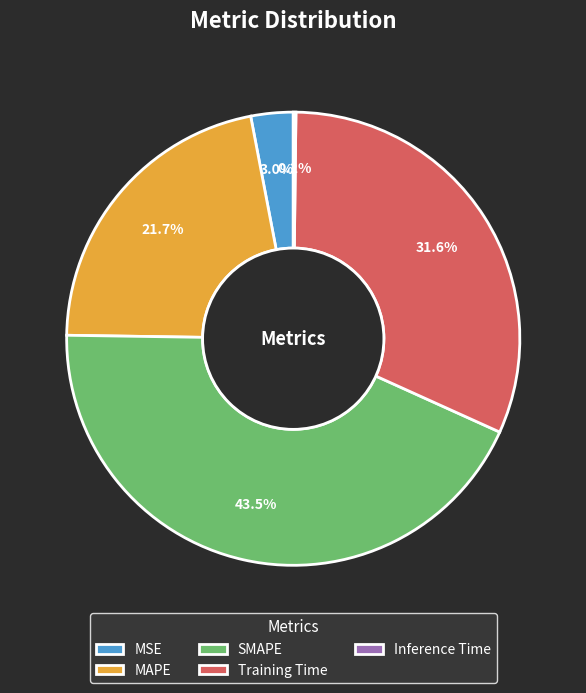

How much of the chart is everything except SMAPE?

56.5%